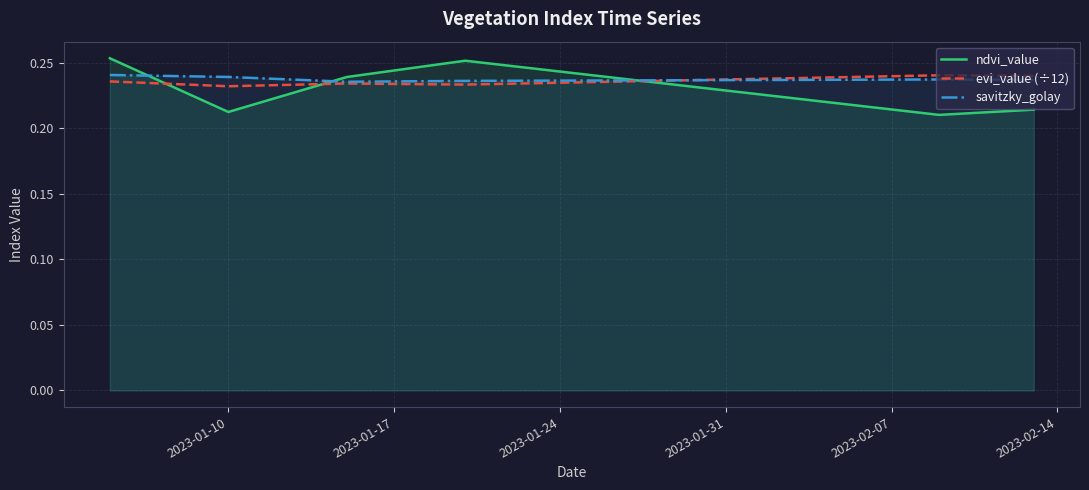

Does the chart display data point markers on the line(s)?

No